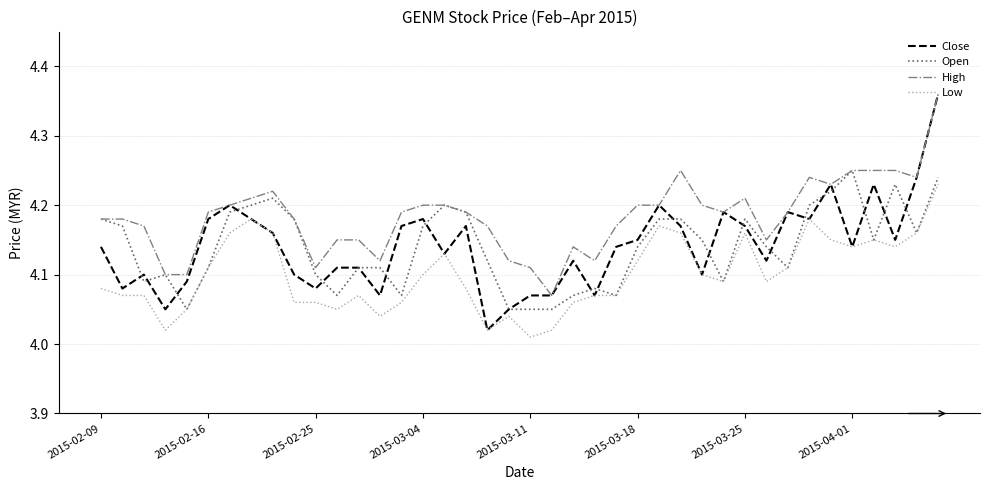

Which series has the largest range (max minus min)?

Close